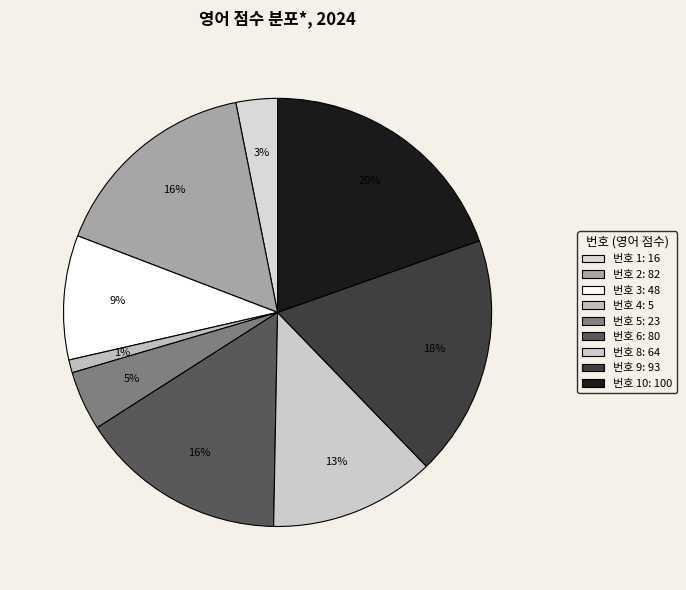

To the nearest percent, what is the difference between the largest and smallest slice percentages?

19%